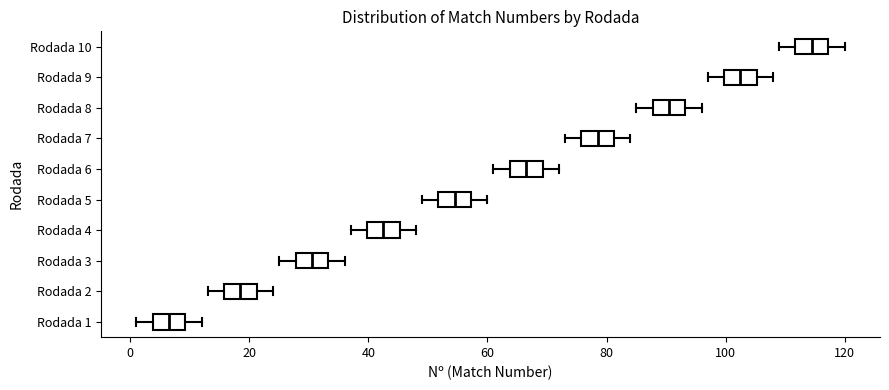

Reading bottom to top, read every box against the x-axis: the position of its median line, the range the box covers, and the ends of its whiskers. The values are not printed on the chart, so give them approximately, as read against the axis.

Rodada 1: median 6, box 4 to 10, whiskers 2 to 12
Rodada 2: median 18, box 16 to 22, whiskers 14 to 24
Rodada 3: median 30, box 28 to 34, whiskers 26 to 36
Rodada 4: median 42, box 40 to 46, whiskers 38 to 48
Rodada 5: median 54, box 52 to 58, whiskers 50 to 60
Rodada 6: median 66, box 64 to 70, whiskers 62 to 72
Rodada 7: median 78, box 76 to 82, whiskers 74 to 84
Rodada 8: median 90, box 88 to 94, whiskers 86 to 96
Rodada 9: median 102, box 100 to 106, whiskers 98 to 108
Rodada 10: median 114, box 112 to 118, whiskers 110 to 120